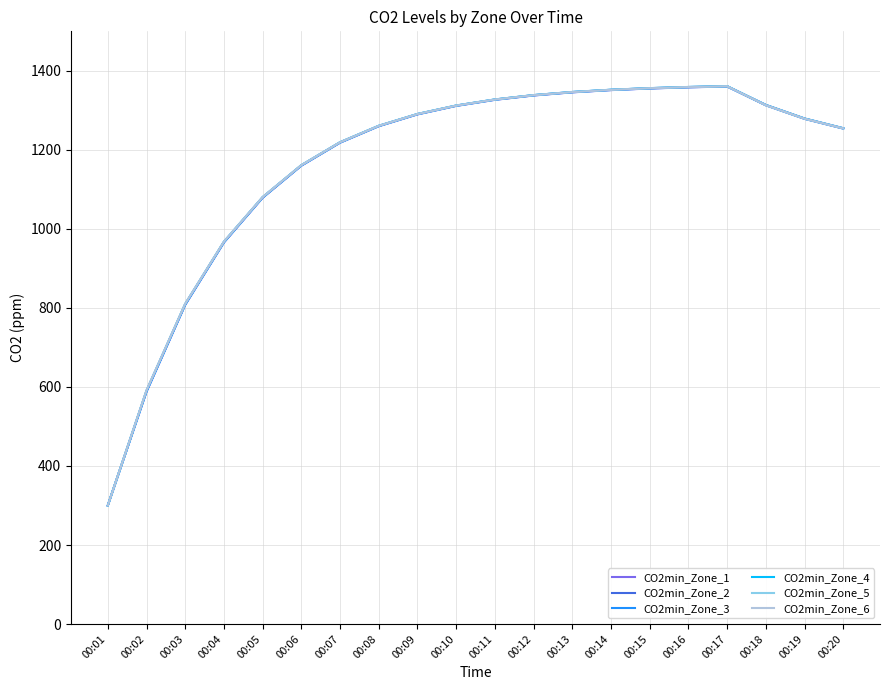

Is the value of CO2min_Zone_5 at 00:07 greater than the value of CO2min_Zone_2 at 00:03?

Yes